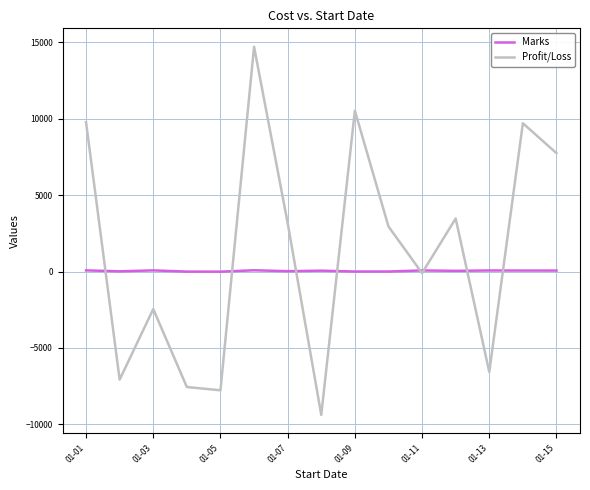

Rank the series by their maximum value, from highest to lowest.

Profit/Loss, Marks